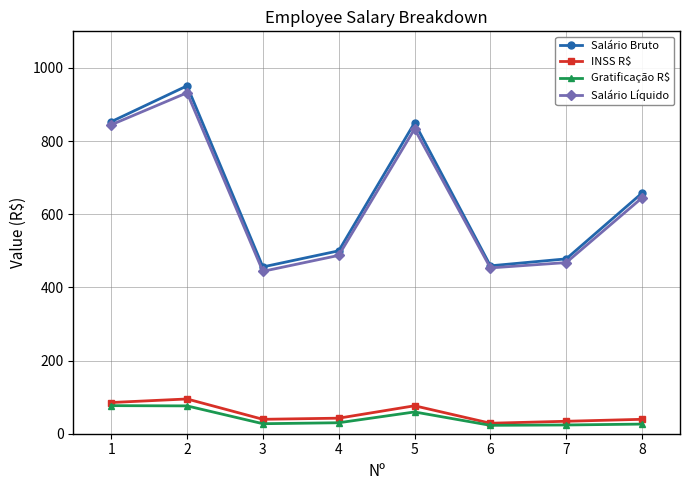

True or false: Salário Bruto has a value of 850.0 at 5.

True